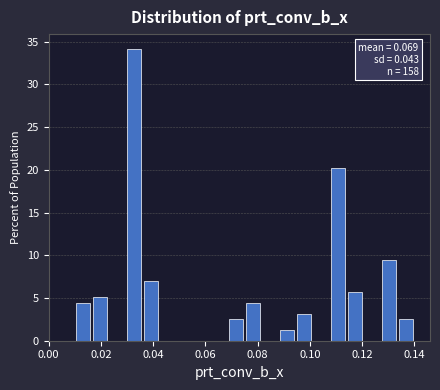

Around what value on the x-axis is the tallest bar? Give the approximate position of its centre, as read against the axis.

0.032